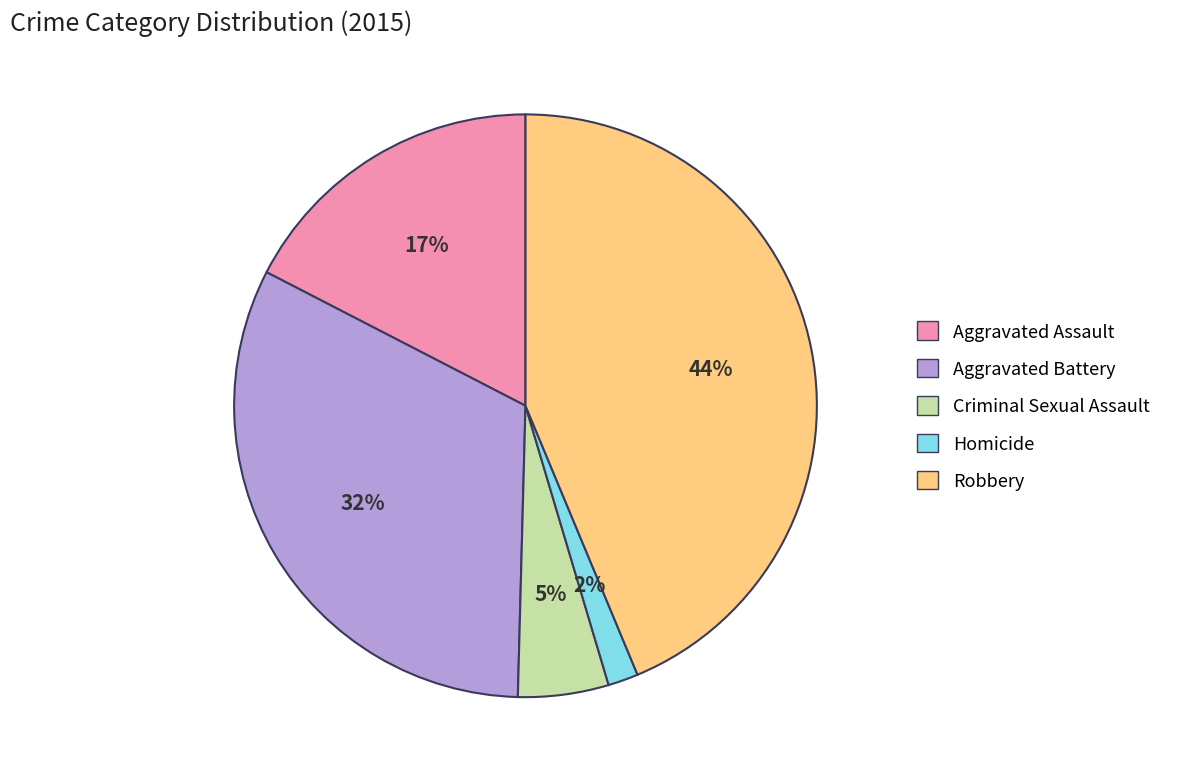

What is the ratio of the value at Aggravated Assault to the value at Aggravated Battery?

0.5